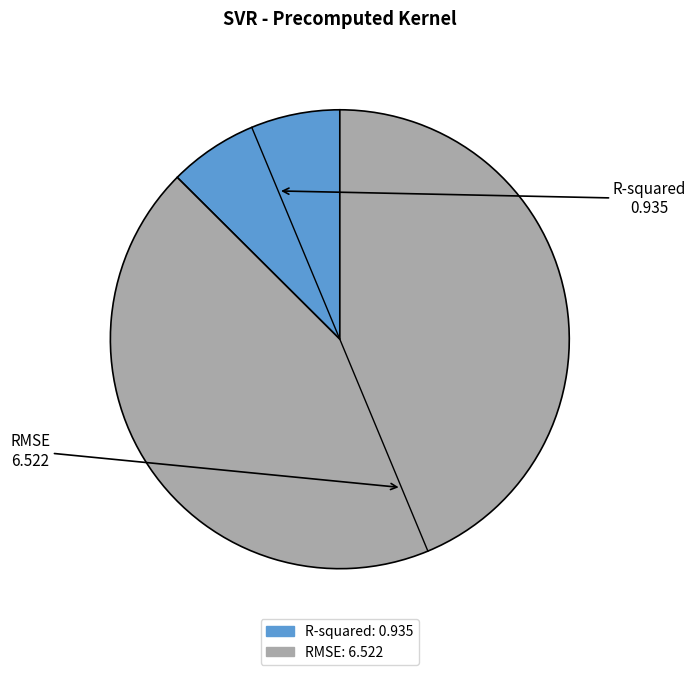

Is R-squared the majority of the pie?

No